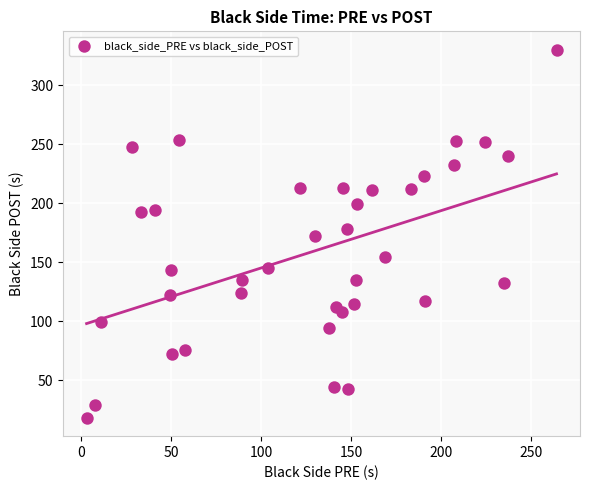

What is the range of X values (max minus min)?

261.0